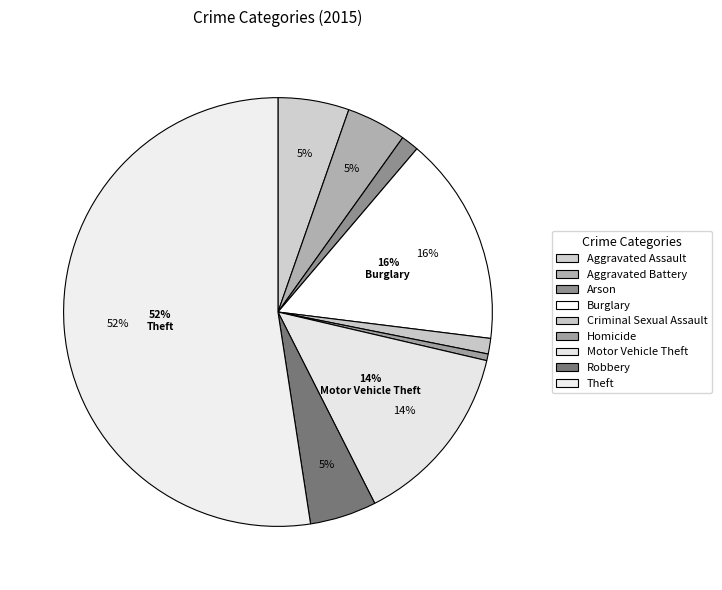

To the nearest percent, what portion does Arson represent?

1%